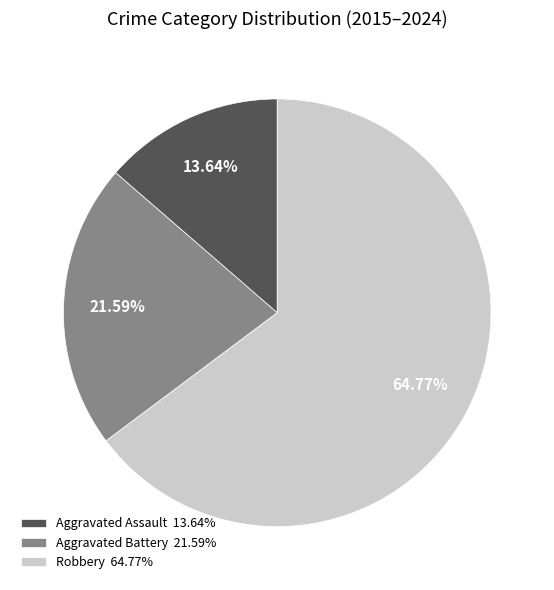

To the nearest percent, what is the average slice percentage?

33%